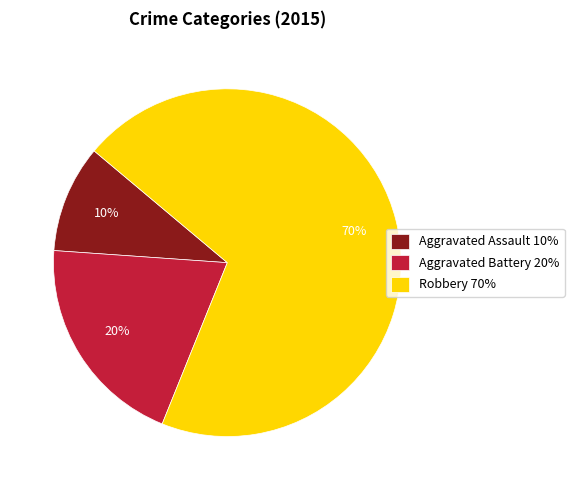

Which category has the biggest portion of the pie?

Robbery